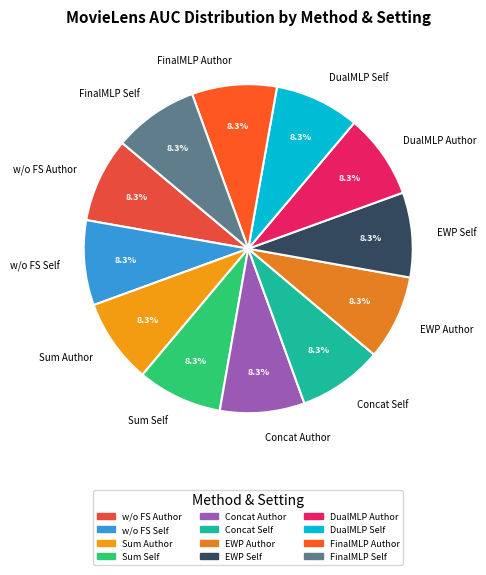

What percentage do Sum Self and w/o FS Self together represent?

16.7%